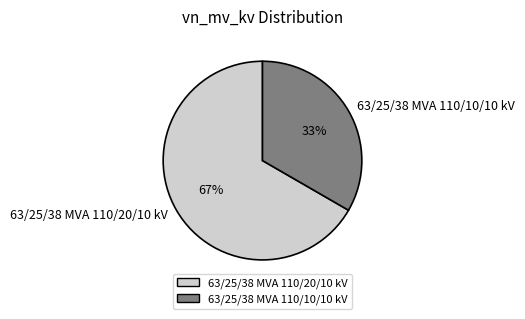

What is the smallest slice in the pie chart?

63/25/38 MVA 110/10/10 kV